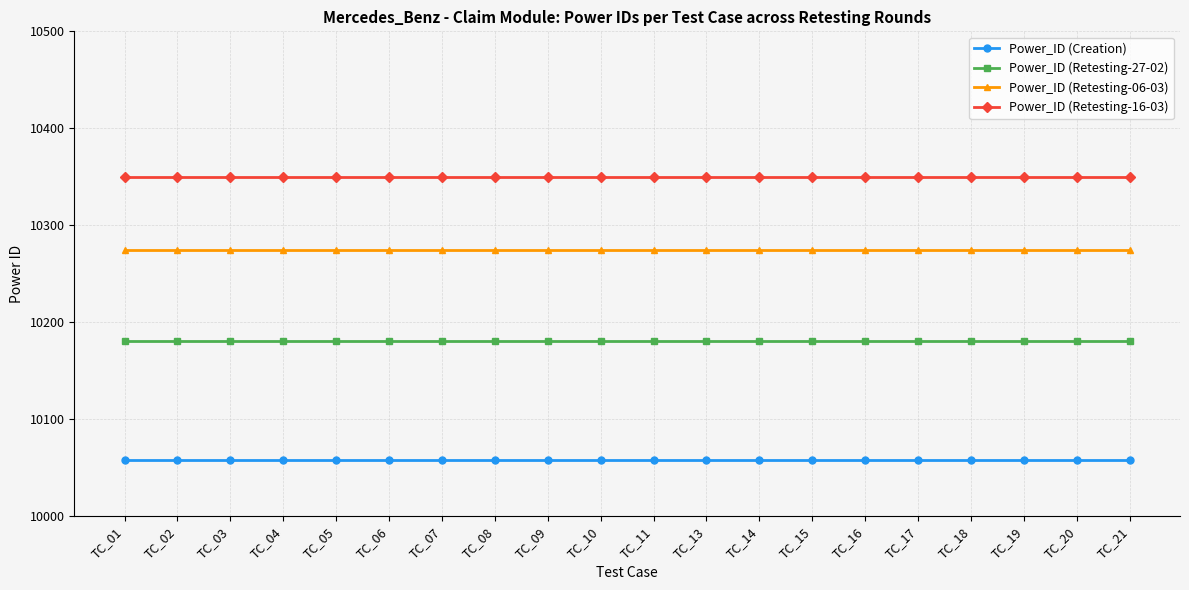

The Power_ID (Creation) series shows 3285 at TC_16. True or false?

False